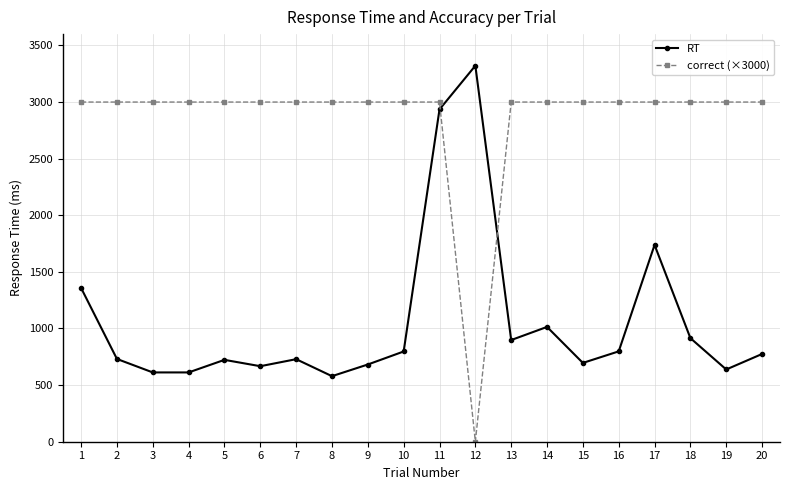

List the series in order of their overall mean, lowest first.

RT, correct (×3000)